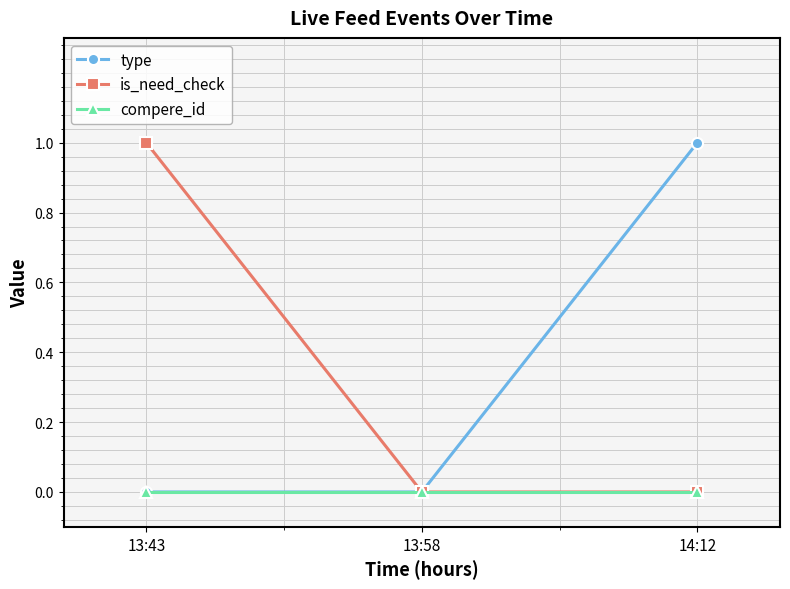

Between 13:58 and 14:12, which series saw the biggest shift?

type